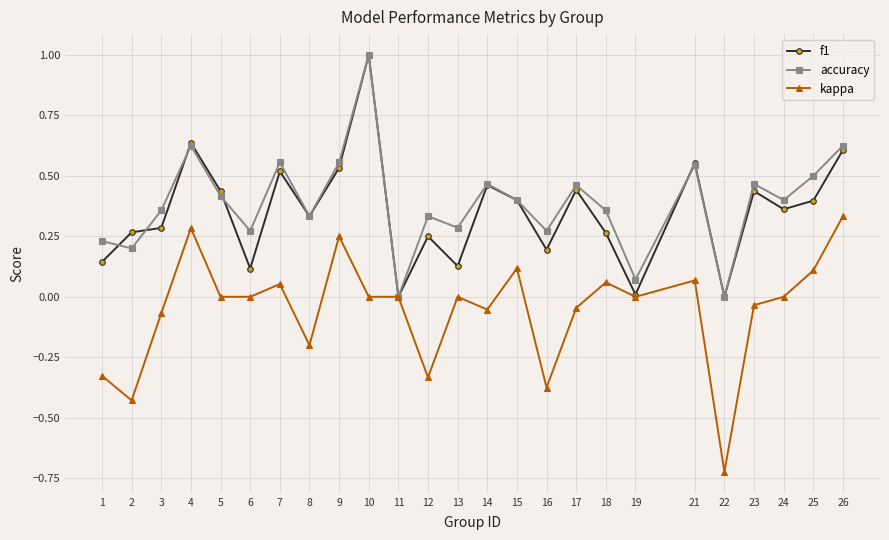

What is the difference between the maximum and second lowest values in the f1 series?

1.0